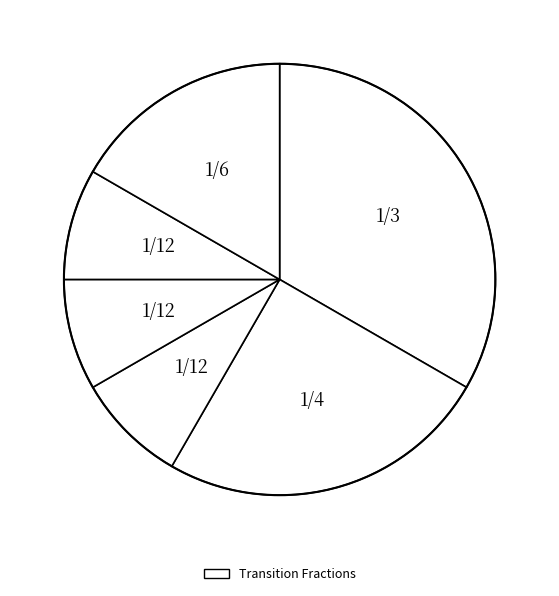

Which category has the biggest portion of the pie?

1/3